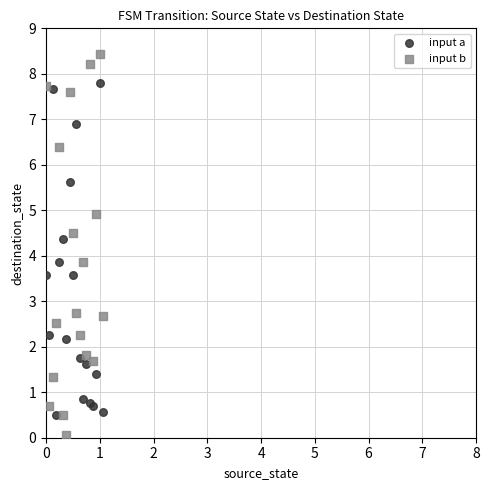

What is the X range (max minus min) for the scatter plot?

1.1